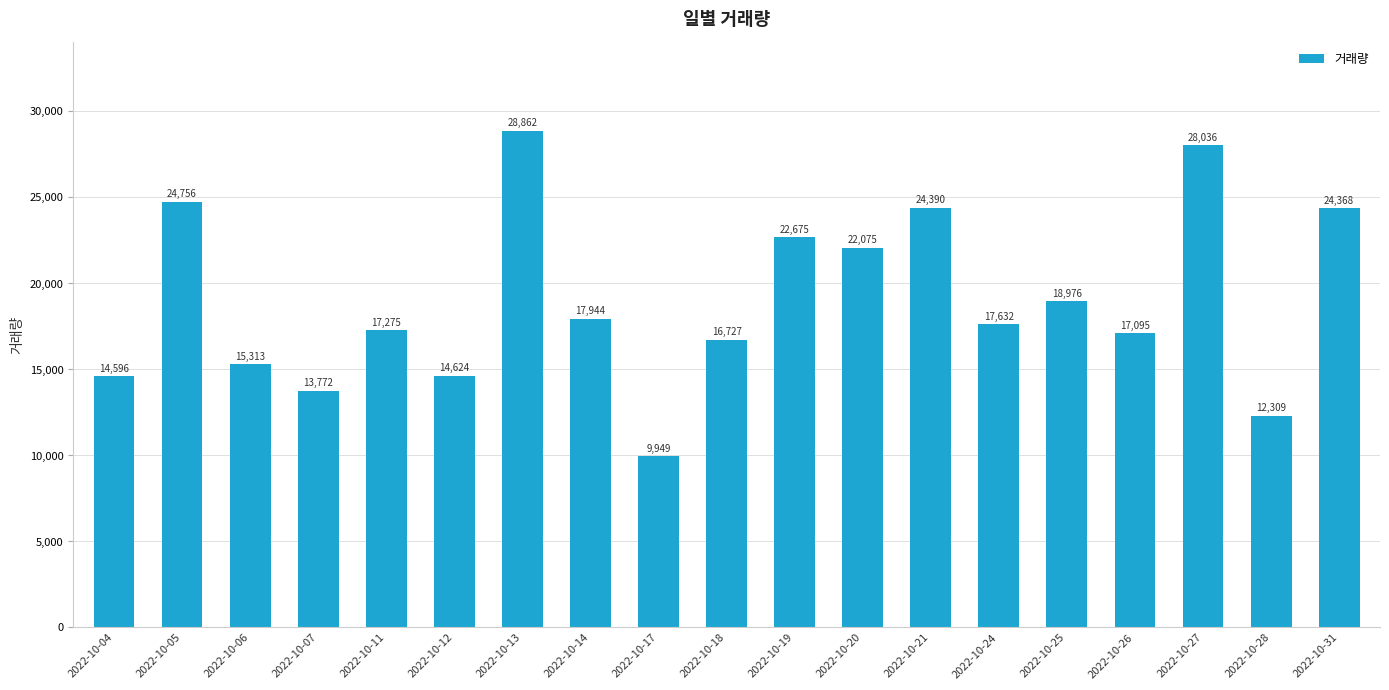

Where does the data first go above 17632?

2022-10-05